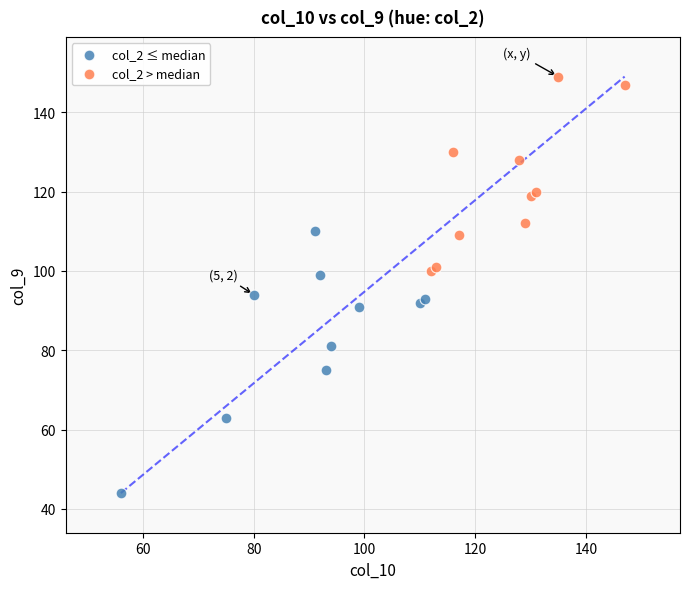

Which series has the largest Y range (max minus min)?

col_2 ≤ median